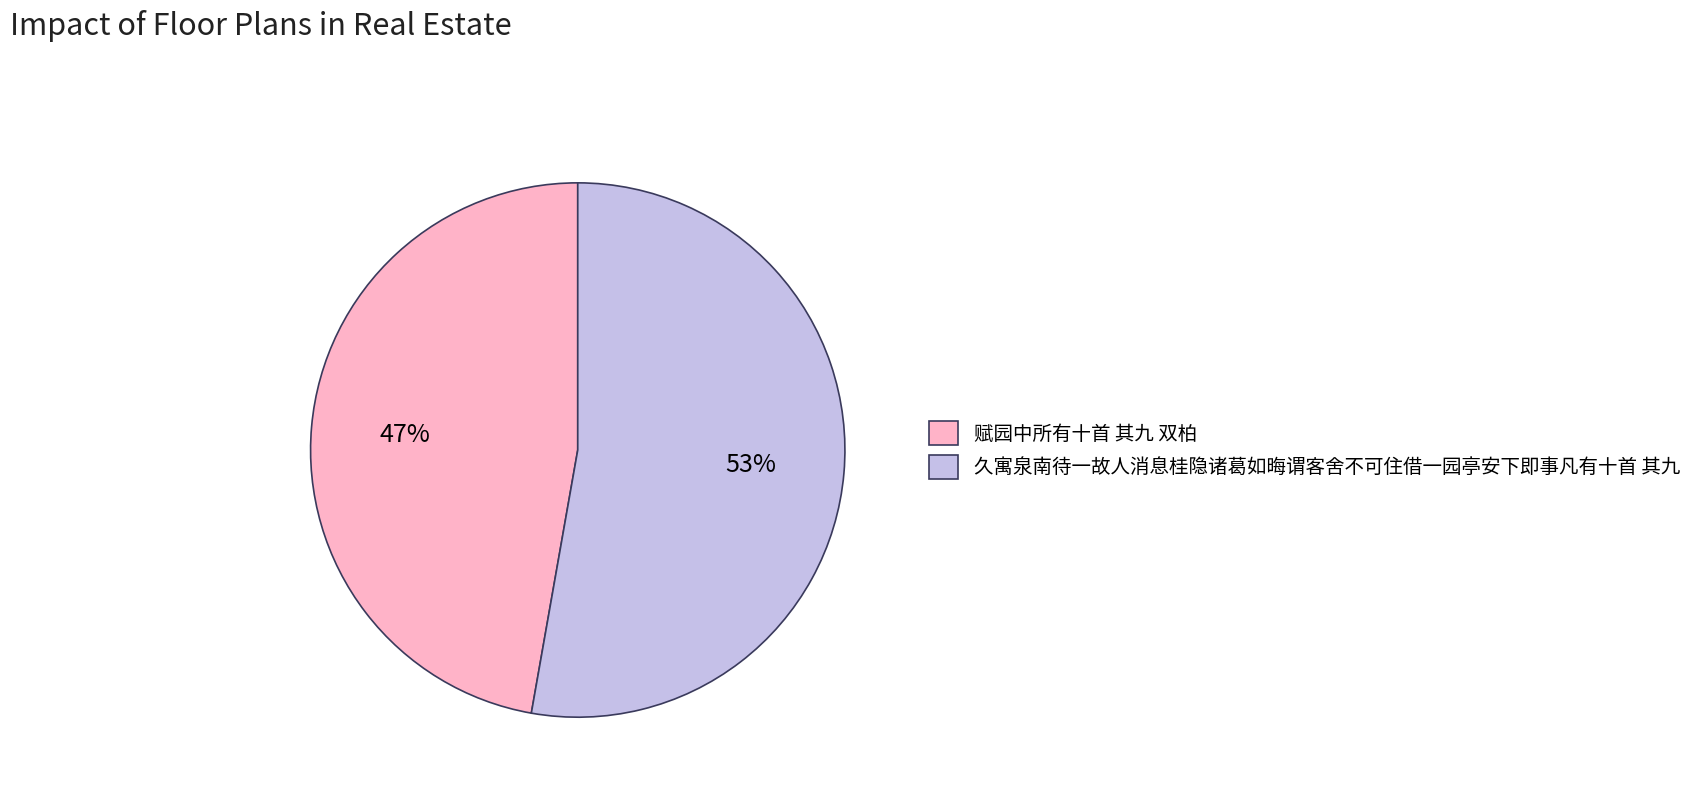

The 赋园中所有十首 其九 双柏 slice represents 47% of the pie. True or false?

True